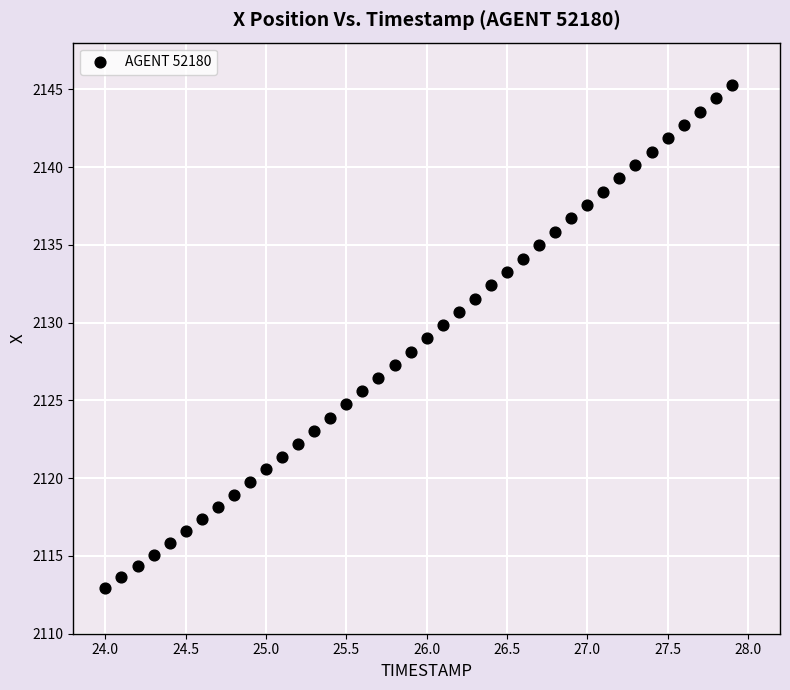

What is the range of X values (max minus min)?

3.9